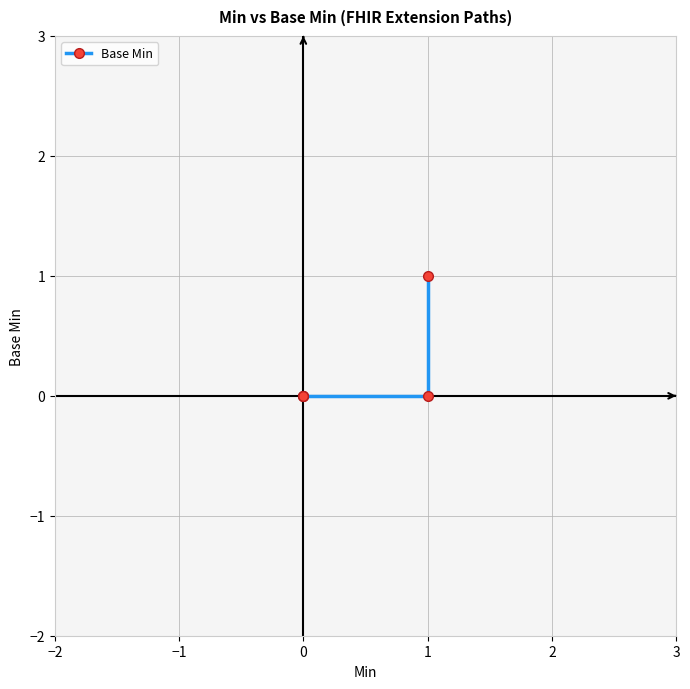

Count the number of data series in this chart.

1